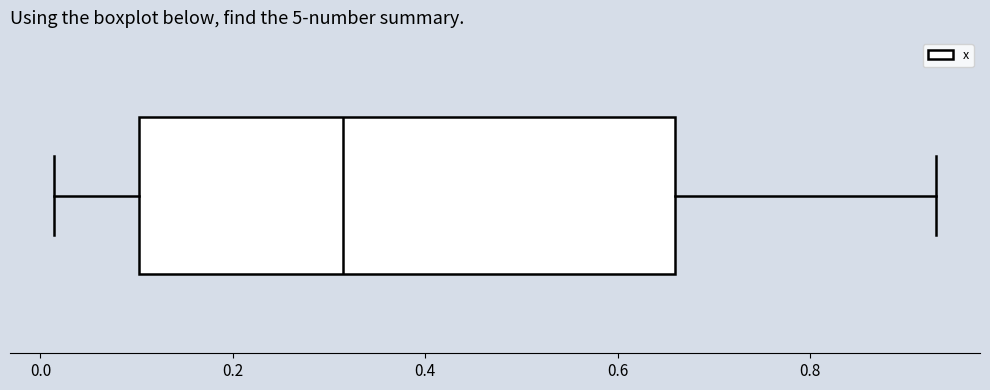

Where does the left whisker of the box end on the x-axis? The values are not printed on the chart, so give them approximately, as read against the axis.

0.02